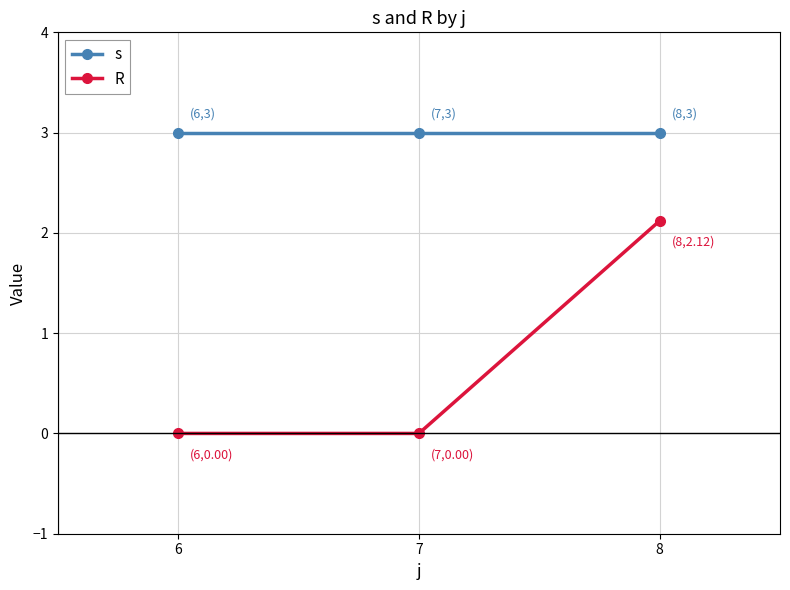

What is the difference between the highest and lowest values at 6?

3.0